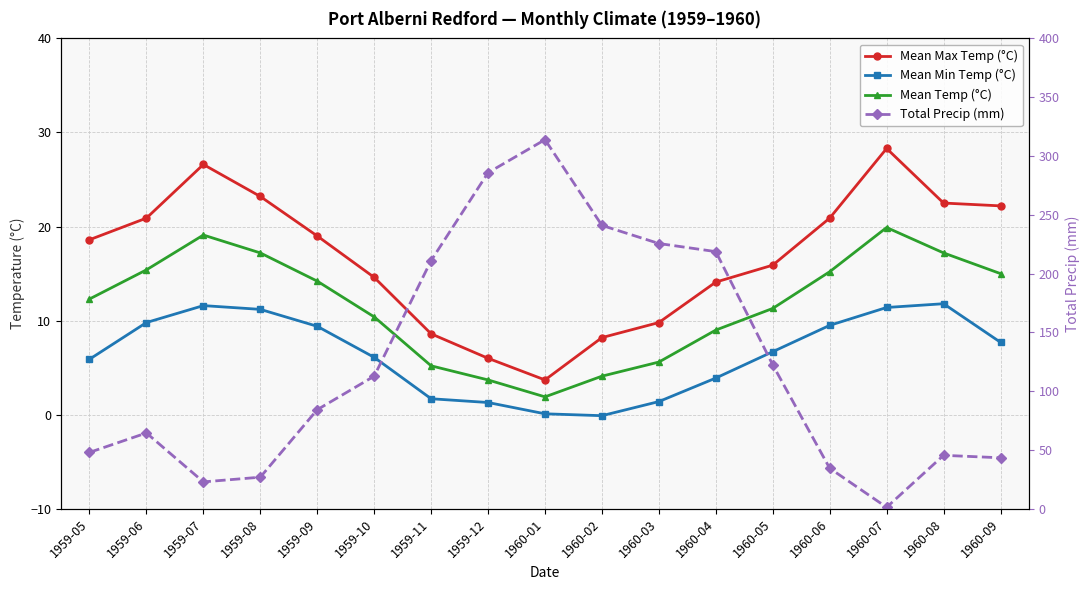

Reading right to left, transcribe all the data shown in this chart.

Mean Max Temp (°C): 1960-09=22.2	1960-08=22.5	1960-07=28.3	1960-06=20.9	1960-05=15.9	1960-04=14.1	1960-03=9.8	1960-02=8.2	1960-01=3.7	1959-12=6.0	1959-11=8.6	1959-10=14.6	1959-09=19.0	1959-08=23.2	1959-07=26.6	1959-06=20.9	1959-05=18.6
Mean Min Temp (°C): 1960-09=7.7	1960-08=11.8	1960-07=11.4	1960-06=9.5	1960-05=6.7	1960-04=3.9	1960-03=1.4	1960-02=-0.1	1960-01=0.1	1959-12=1.3	1959-11=1.7	1959-10=6.1	1959-09=9.4	1959-08=11.2	1959-07=11.6	1959-06=9.8	1959-05=5.9
Mean Temp (°C): 1960-09=15.0	1960-08=17.2	1960-07=19.9	1960-06=15.2	1960-05=11.3	1960-04=9.0	1960-03=5.6	1960-02=4.1	1960-01=1.9	1959-12=3.7	1959-11=5.2	1959-10=10.4	1959-09=14.2	1959-08=17.2	1959-07=19.1	1959-06=15.4	1959-05=12.3
Total Precip (mm): 1960-09=43.4	1960-08=45.5	1960-07=1.3	1960-06=34.5	1960-05=122.4	1960-04=218.7	1960-03=225.6	1960-02=241.0	1960-01=313.9	1959-12=285.8	1959-11=211.1	1959-10=112.8	1959-09=84.3	1959-08=26.9	1959-07=22.9	1959-06=64.5	1959-05=48.0